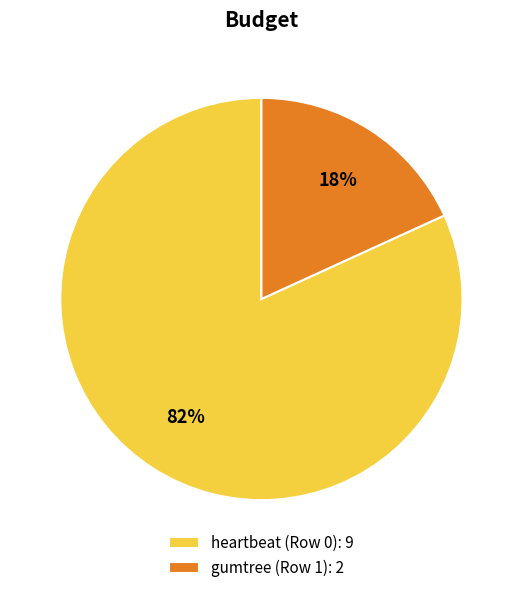

The heartbeat (Row 0) slice represents 82% of the pie. True or false?

True